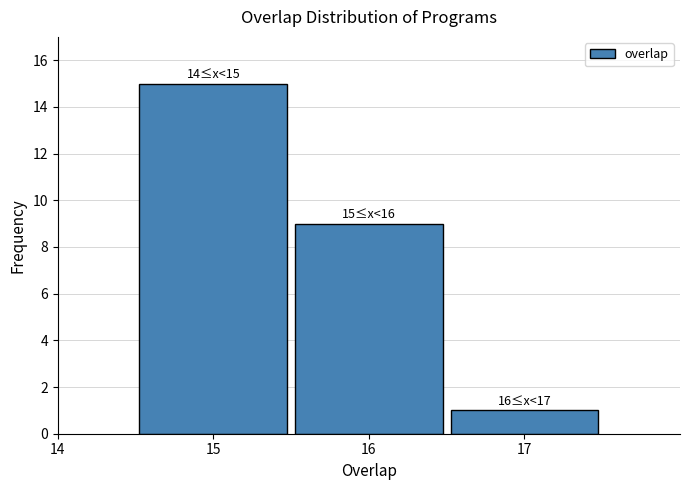

Which range on the x-axis has the tallest bar?

14.5 to 15.5